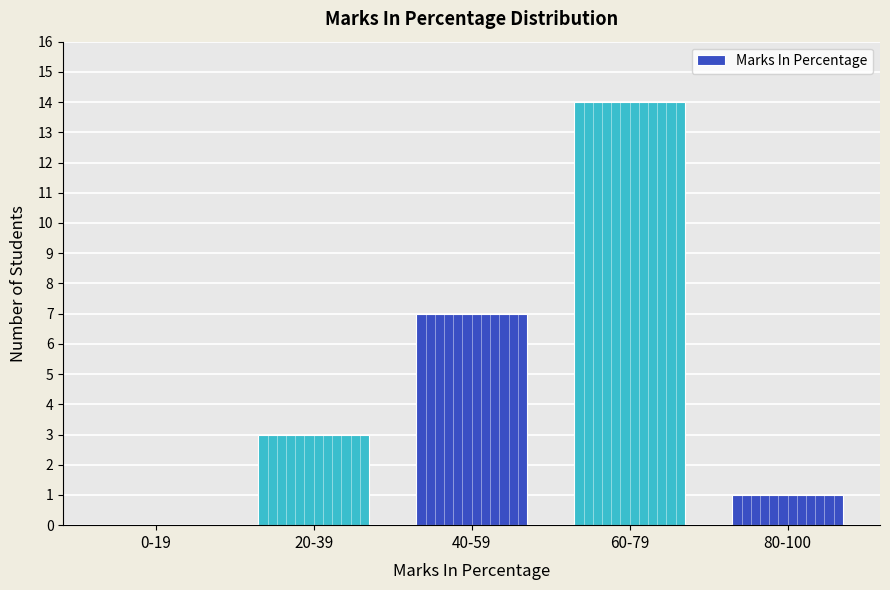

Reading left to right, extract all data points from this chart.

0-19=0	20-39=3	40-59=7	60-79=14	80-100=1